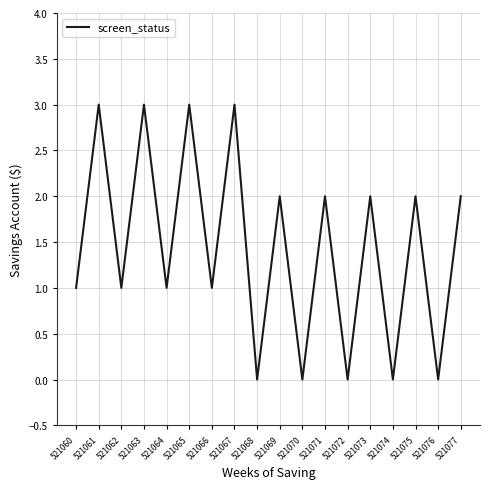

How many values are between 0 and 2?

14